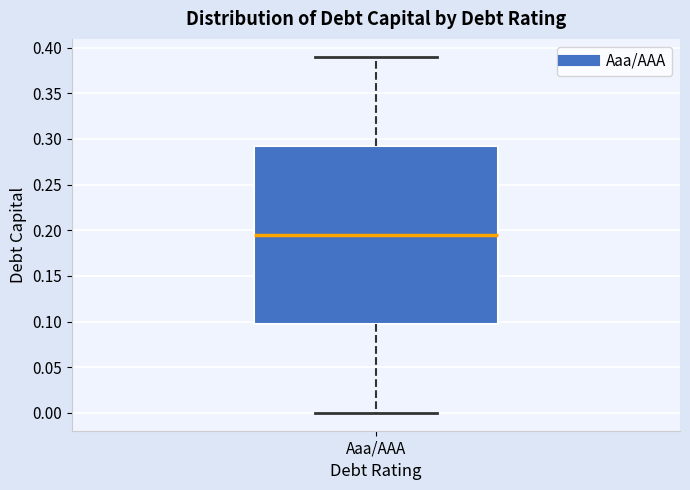

Read this box plot against the y-axis: the position of the median line, the range covered by the box, and the ends of both whiskers. The values are not printed on the chart, so give them approximately, as read against the axis.

median 0.195, box 0.100 to 0.295, whiskers 0.000 to 0.390